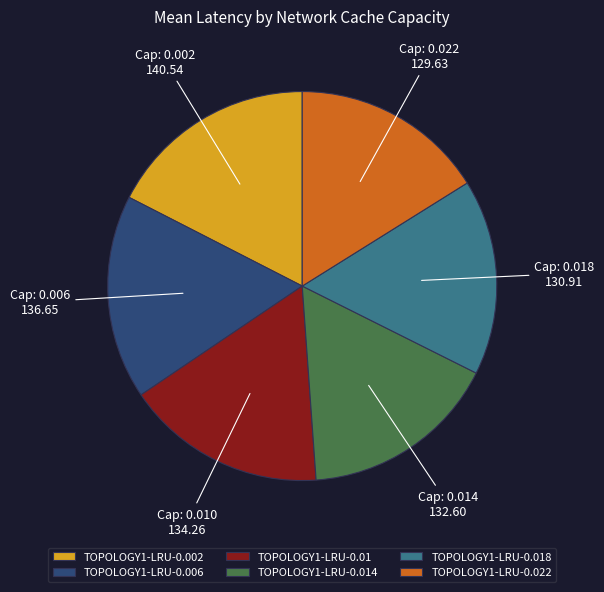

Is the sum of TOPOLOGY1-LRU-0.01 and TOPOLOGY1-LRU-0.014 greater than half?

No